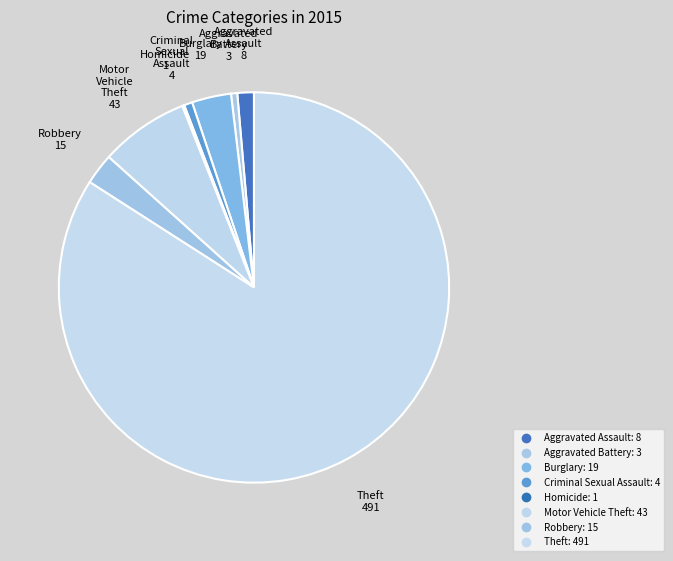

Is there any slice that represents more than half of the pie?

Yes